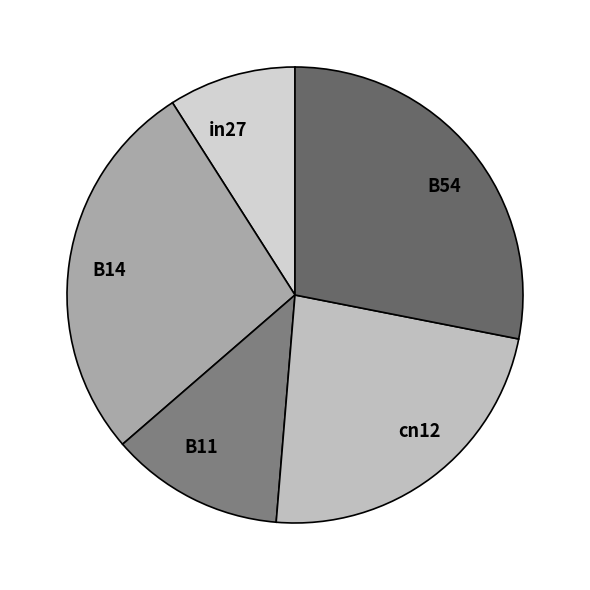

What is the smallest slice in the pie chart?

in27